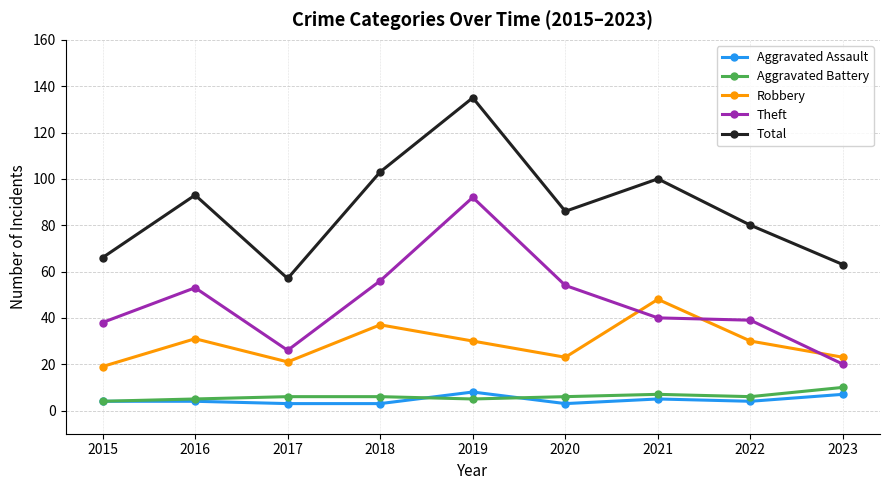

What is the difference between the highest and lowest values at 2015?

62